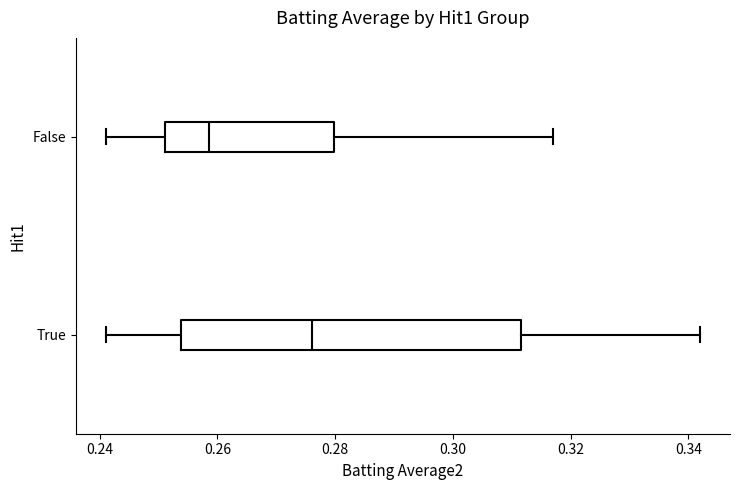

Reading bottom to top, transcribe this box plot: for each box, give where its median line is, the range the box spans, and where its two whiskers end, as read against the x-axis. The values are not printed on the chart, so give them approximately, as read against the axis.

True: median 0.276, box 0.254 to 0.312, whiskers 0.242 to 0.342
False: median 0.258, box 0.252 to 0.280, whiskers 0.242 to 0.318